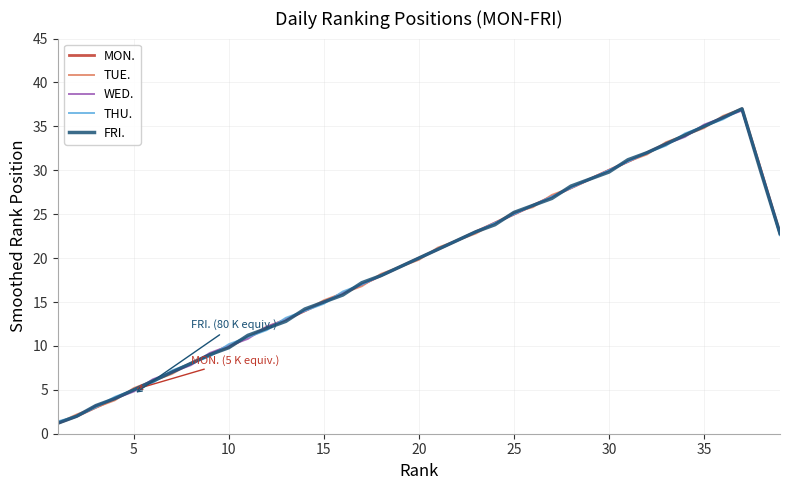

What is the minimum value shown in the chart?

1.2